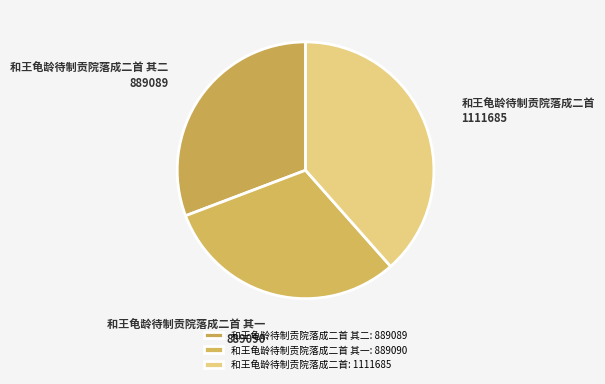

Does 和王龟龄待制贡院落成二首 其二 account for over 50% of the chart?

No